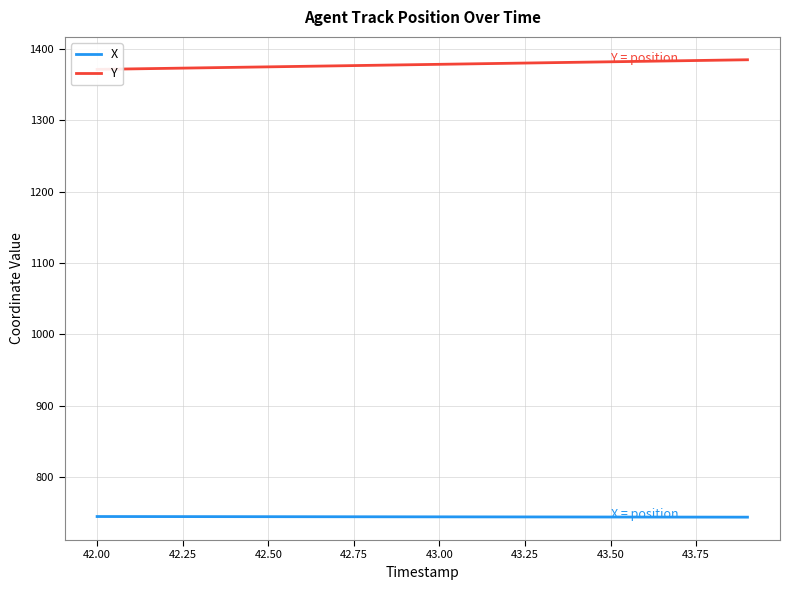

Is it true that X equals 744.1 at 43.00?

True